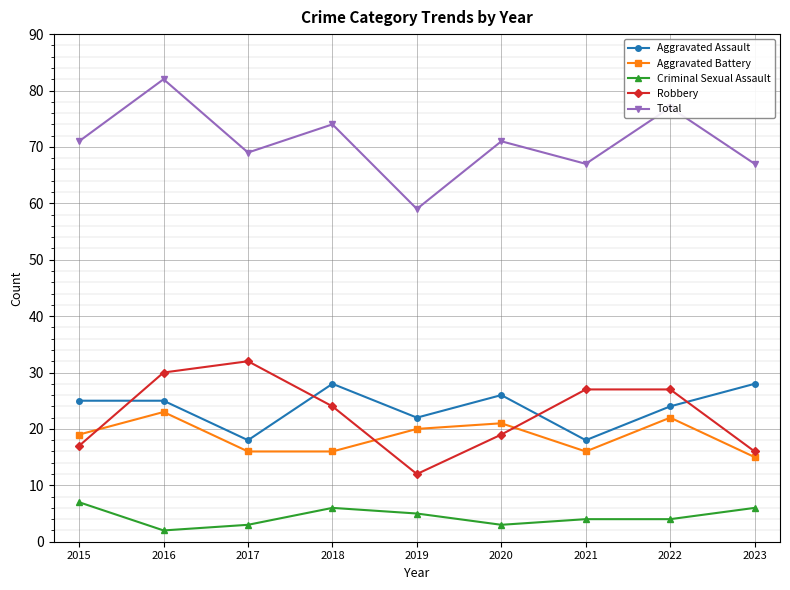

Where is the first local maximum for Total?

2016